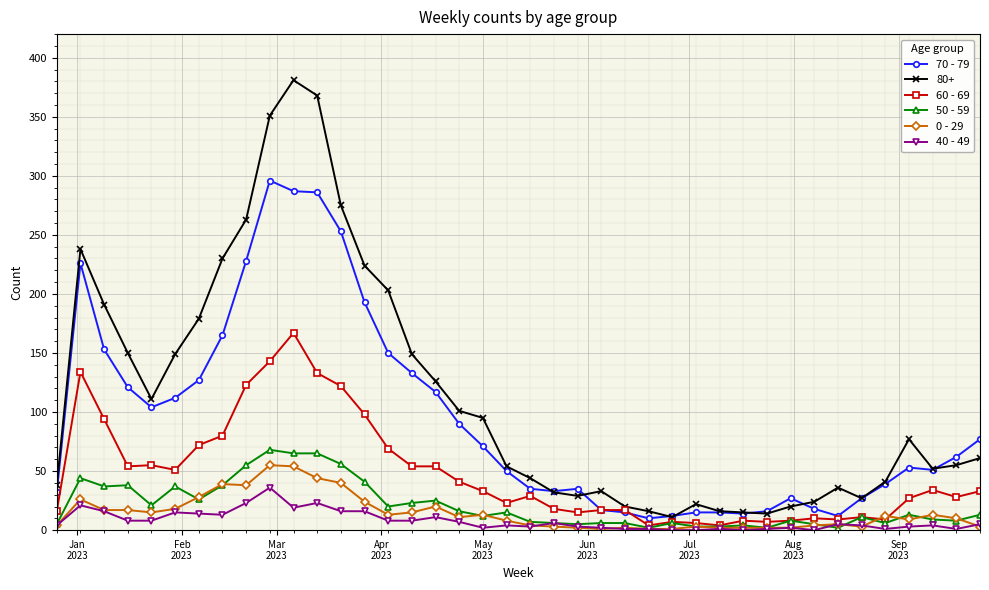

Which series has the largest range (max minus min)?

80+